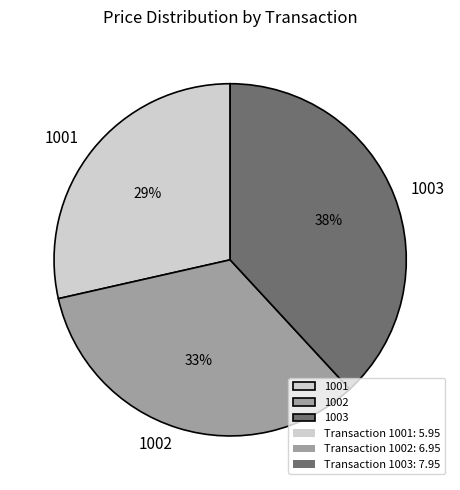

How many segments does this pie chart have?

3